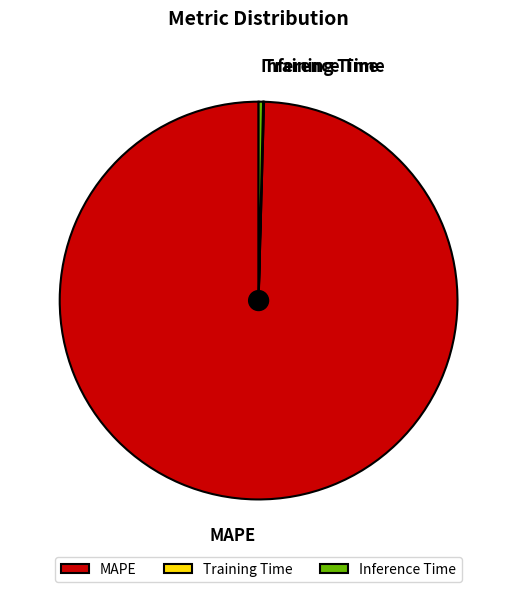

Which category has the biggest portion of the pie?

MAPE